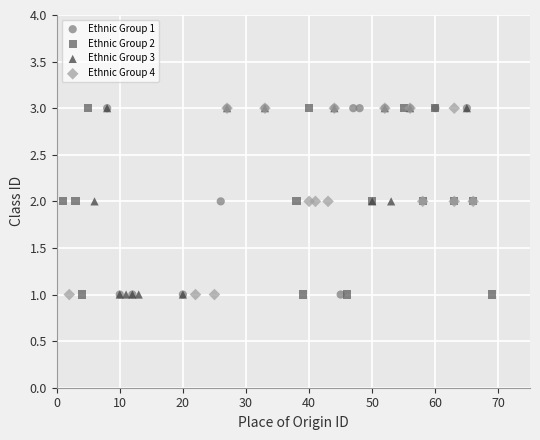

What are all the series names shown in the legend?

Ethnic Group 1, Ethnic Group 2, Ethnic Group 3, Ethnic Group 4